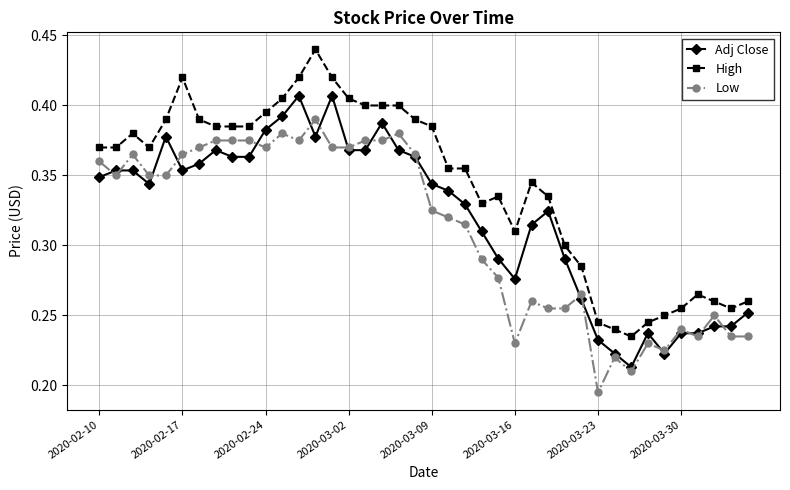

True or false: Low has more than 0 interior local peaks.

True